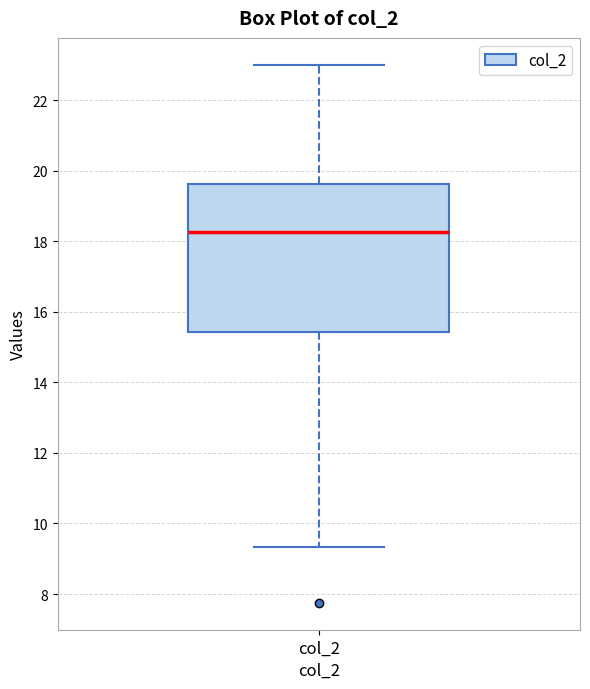

Transcribe this box plot: give where the median line is, the range the box spans, and where the two whiskers end, as read against the y-axis. The values are not printed on the chart, so give them approximately, as read against the axis.

median 18.2, box 15.4 to 19.6, whiskers 9.4 to 23.0